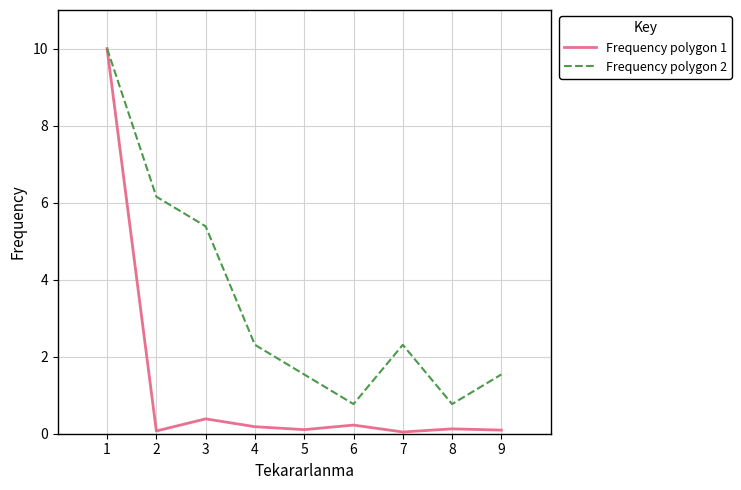

How many interior local valleys does the Frequency polygon 1 series have?

3